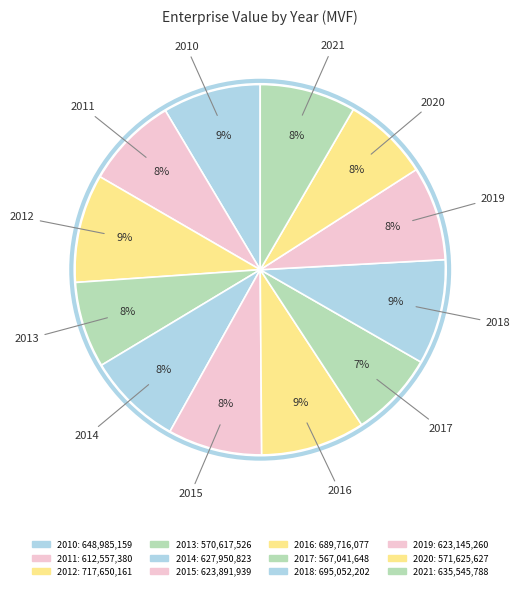

Does 2020 represent more than half of the total?

No